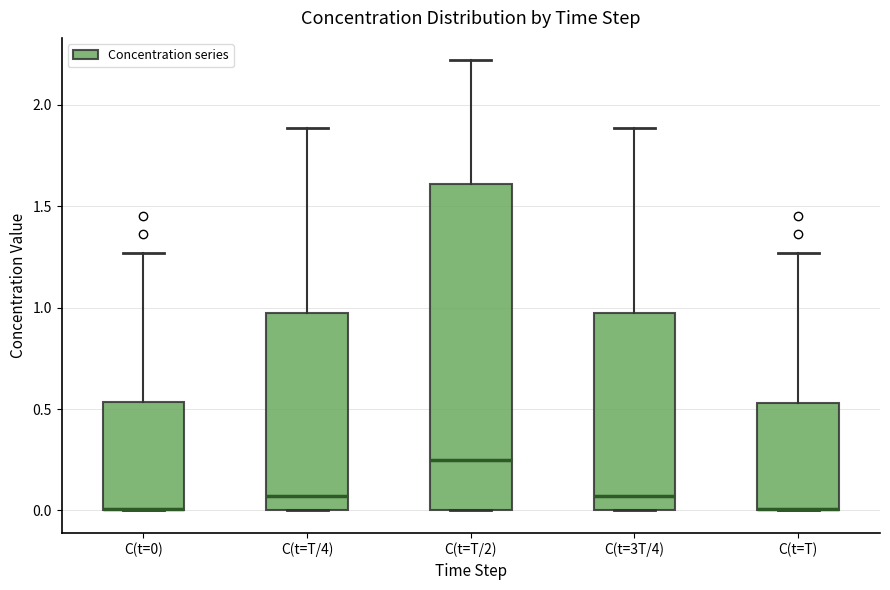

Reading left to right, read every box against the y-axis: the position of its median line, the range the box covers, and the ends of its whiskers. The values are not printed on the chart, so give them approximately, as read against the axis.

C(t=0): median 0.00 (drawn on the box's lower edge), box 0.00 to 0.55, whiskers 0.00 to 1.25
C(t=T/4): median 0.05, box 0.00 to 1.00, whiskers 0.00 to 1.90
C(t=T/2): median 0.25, box 0.00 to 1.60, whiskers 0.00 to 2.20
C(t=3T/4): median 0.05, box 0.00 to 0.95, whiskers 0.00 to 1.90
C(t=T): median 0.00 (drawn on the box's lower edge), box 0.00 to 0.55, whiskers 0.00 to 1.25